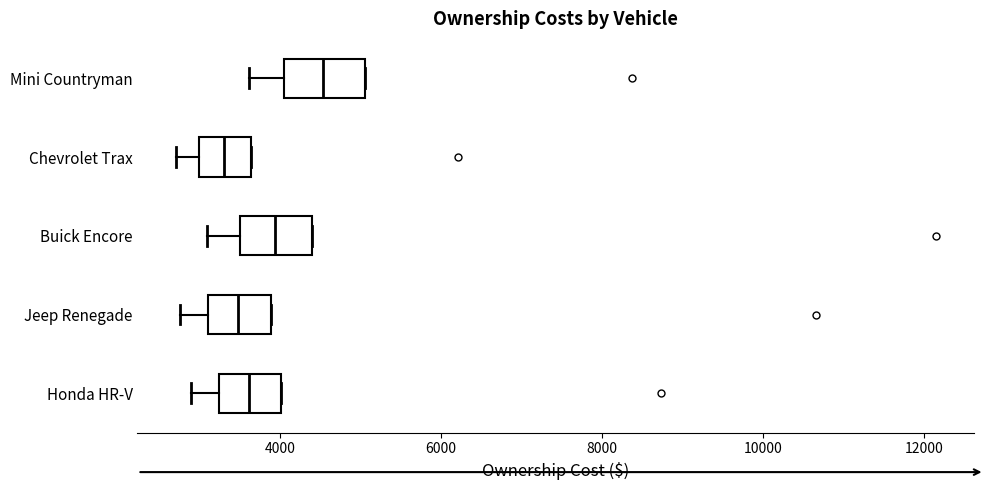

Where does the median line of the box for Chevrolet Trax sit on the x-axis? The values are not printed on the chart, so give them approximately, as read against the axis.

3400